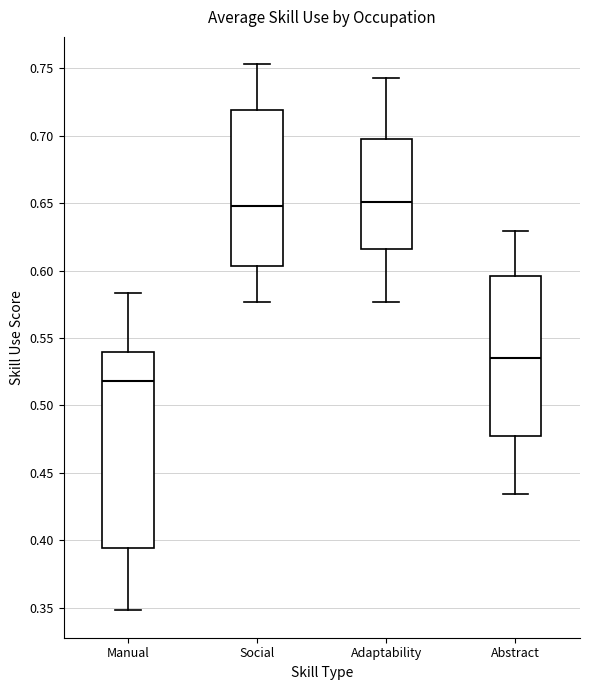

Which box has the lowest median line?

Manual